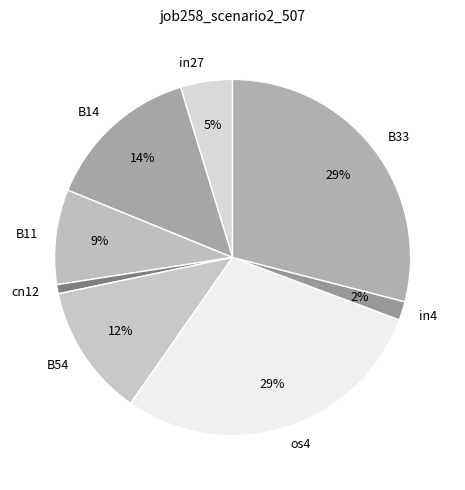

Which slice is the smallest?

cn12